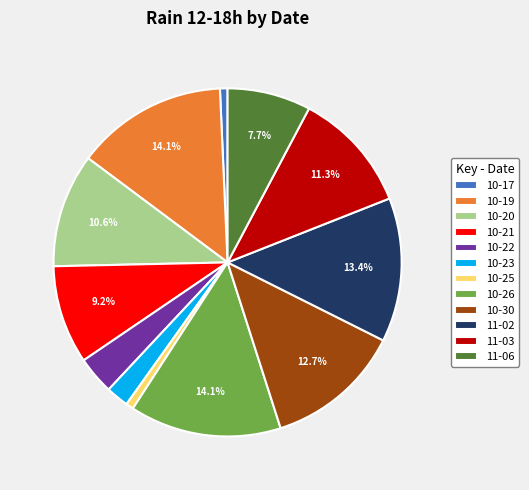

How many slices are in this pie chart?

12